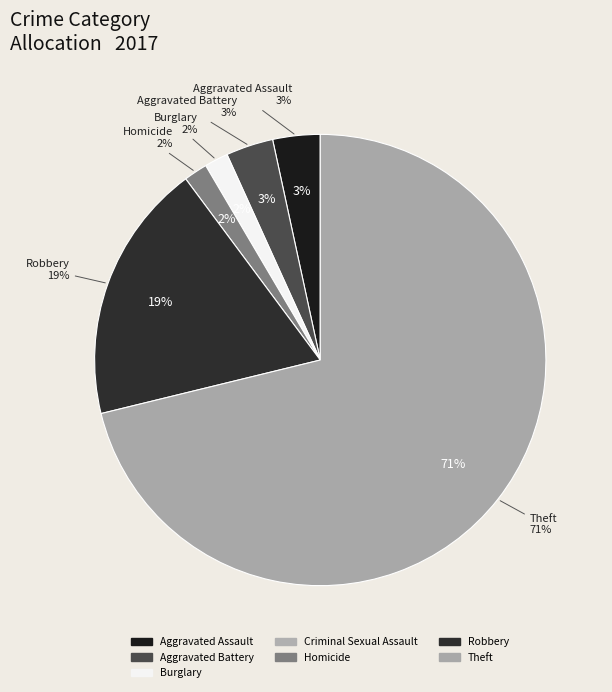

To the nearest percent, what is the average slice percentage?

14%